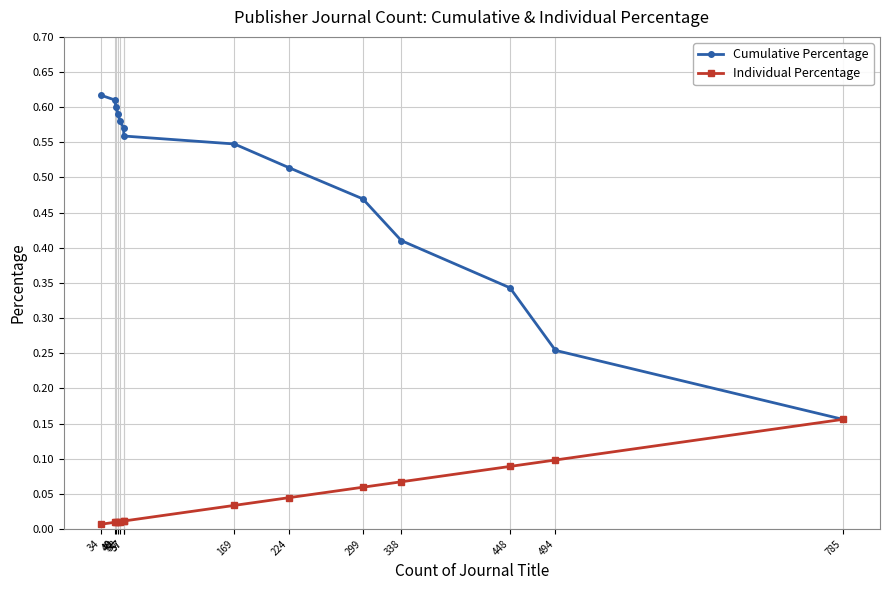

What is the sum of all Individual Percentage values?

0.6